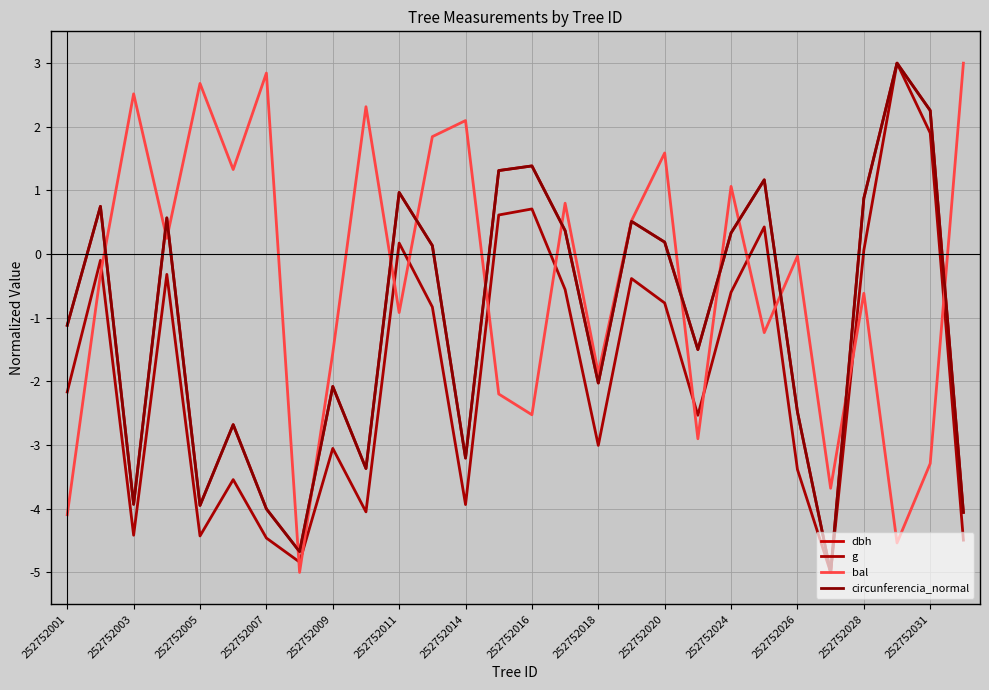

What is the minimum value shown in the chart?

-5.0